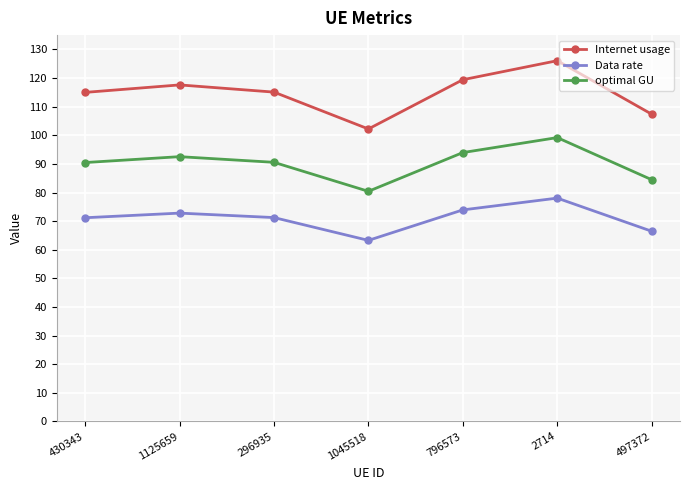

Which category has the lowest value across all series?

1045518